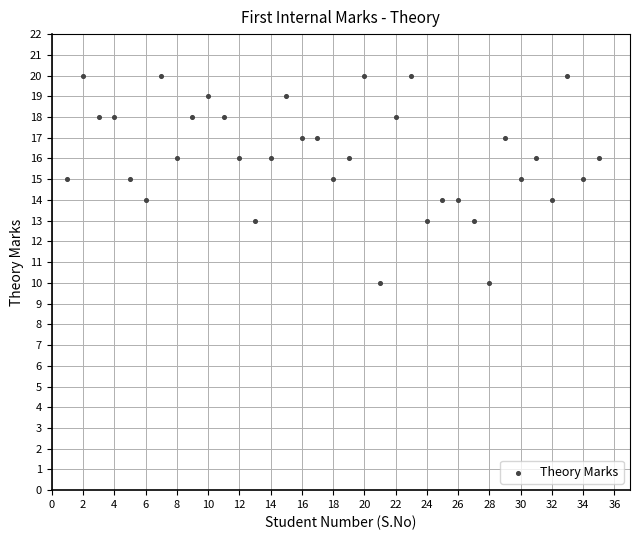

What is the range of Y values (max minus min)?

10